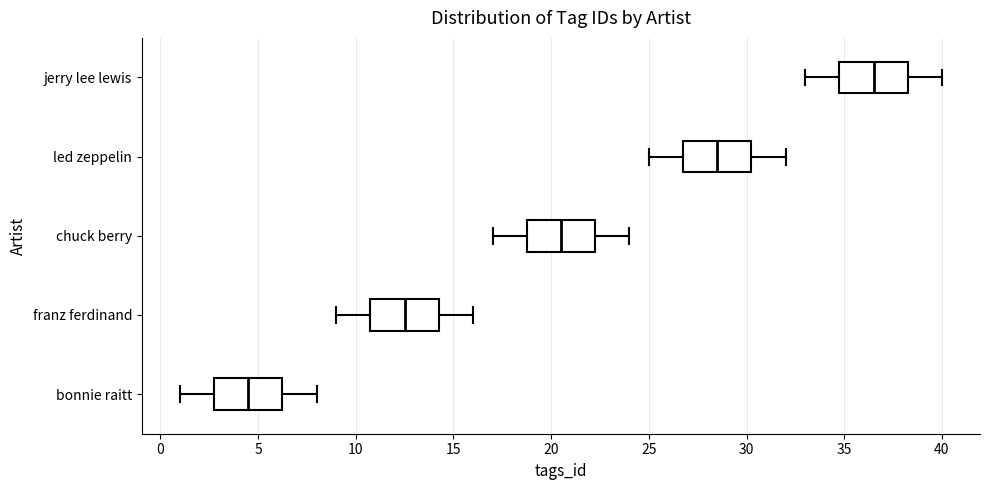

Reading bottom to top, transcribe this box plot: for each box, give where its median line is, the range the box spans, and where its two whiskers end, as read against the x-axis. The values are not printed on the chart, so give them approximately, as read against the axis.

bonnie raitt: median 4.5, box 3.0 to 6.5, whiskers 1.0 to 8.0
franz ferdinand: median 12.5, box 11.0 to 14.5, whiskers 9.0 to 16.0
chuck berry: median 20.5, box 19.0 to 22.5, whiskers 17.0 to 24.0
led zeppelin: median 28.5, box 27.0 to 30.5, whiskers 25.0 to 32.0
jerry lee lewis: median 36.5, box 35.0 to 38.5, whiskers 33.0 to 40.0